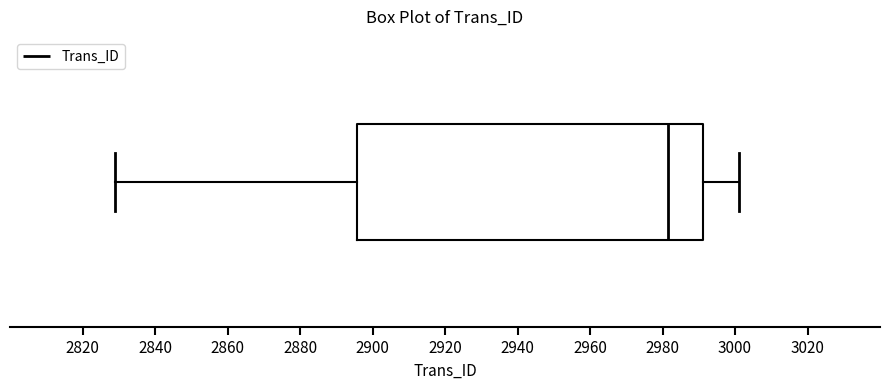

Where does the right whisker of the box end on the x-axis? The values are not printed on the chart, so give them approximately, as read against the axis.

3002